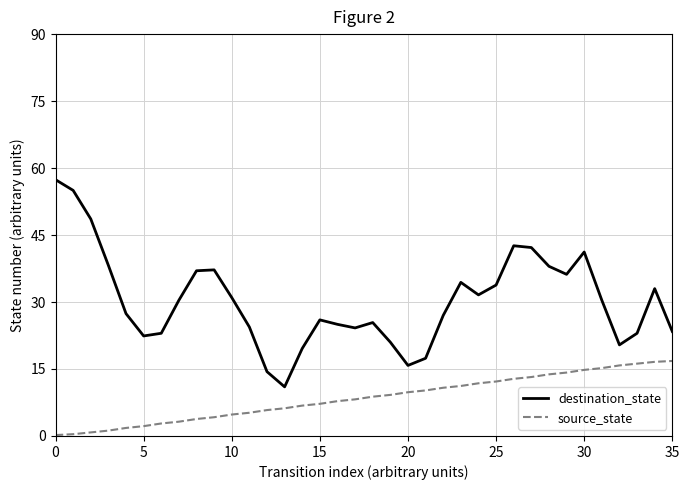

Which series has the largest total across all categories?

destination_state